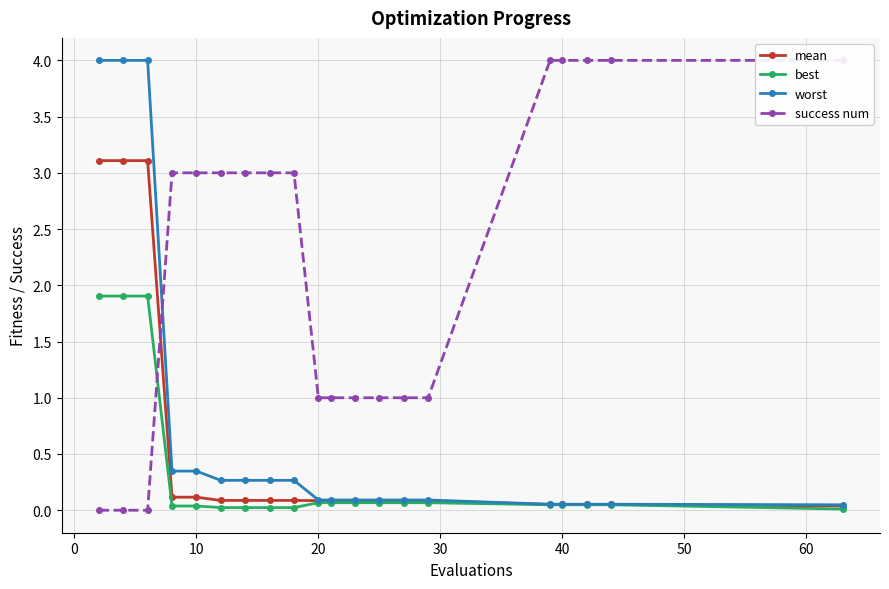

What is the highest value of the mean series?

3.1